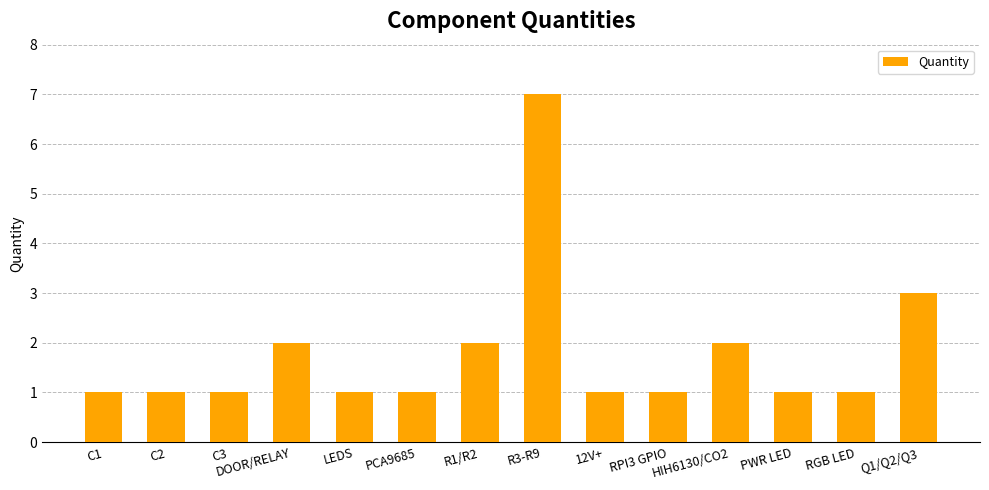

What is the smallest value displayed?

1